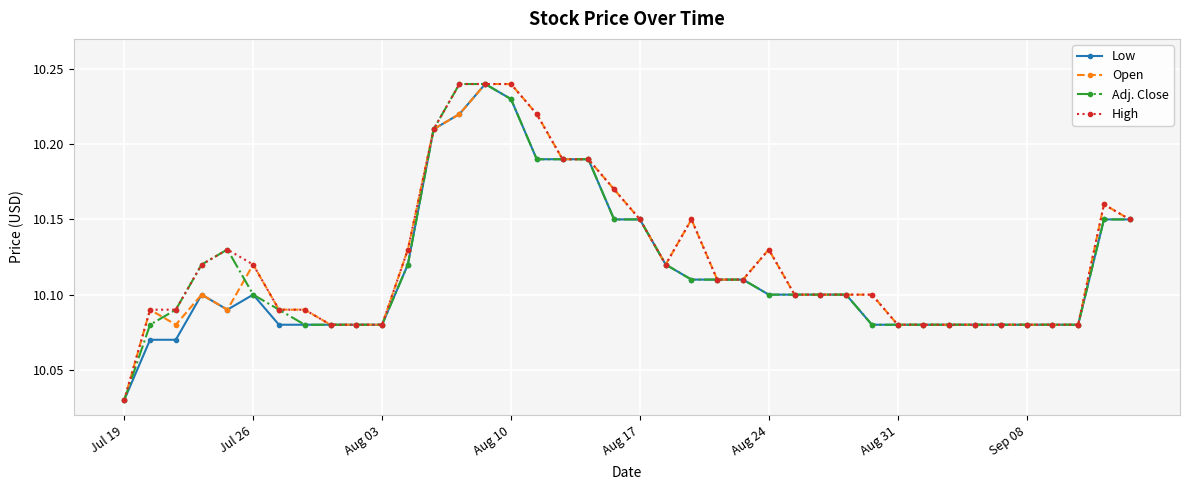

True or false: High has more than 2 interior local peaks.

True